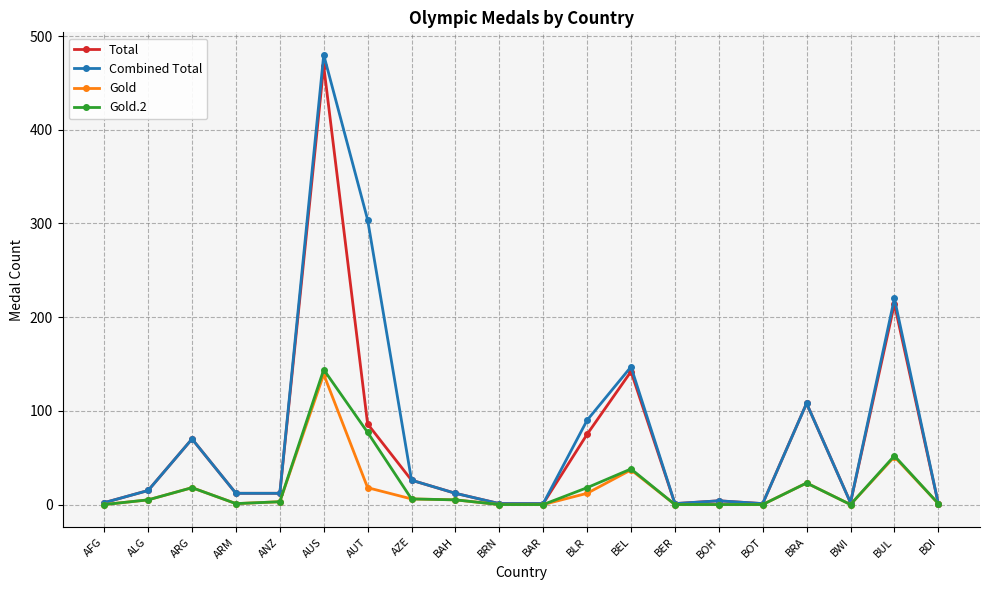

At which category is the sum across all series the highest?

AUS